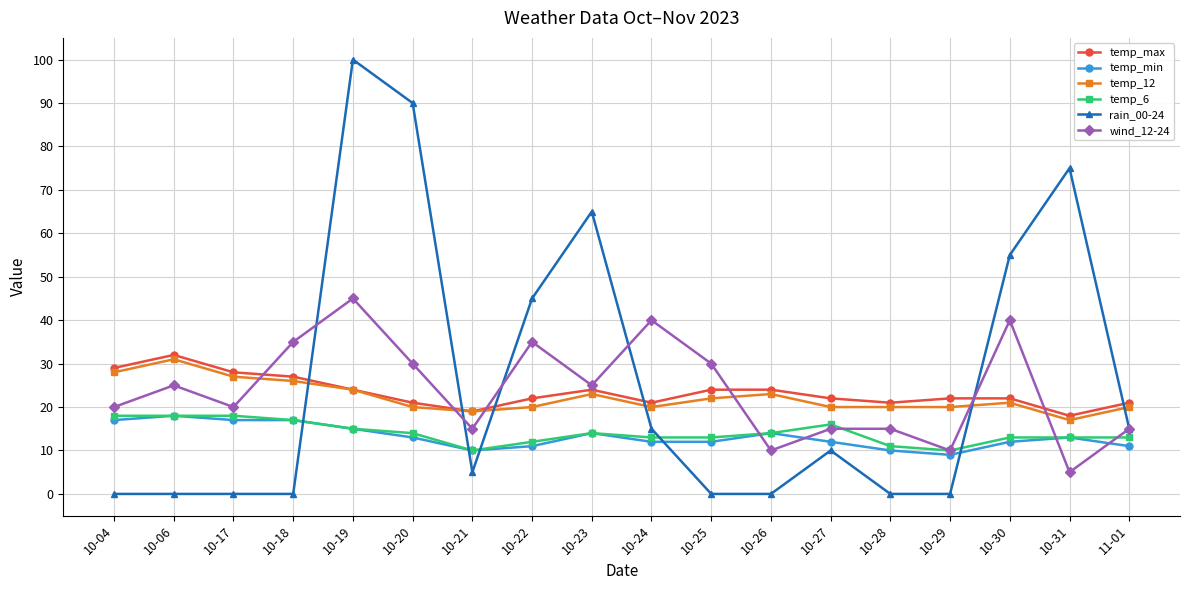

Which series has the largest range (max minus min)?

rain_00-24